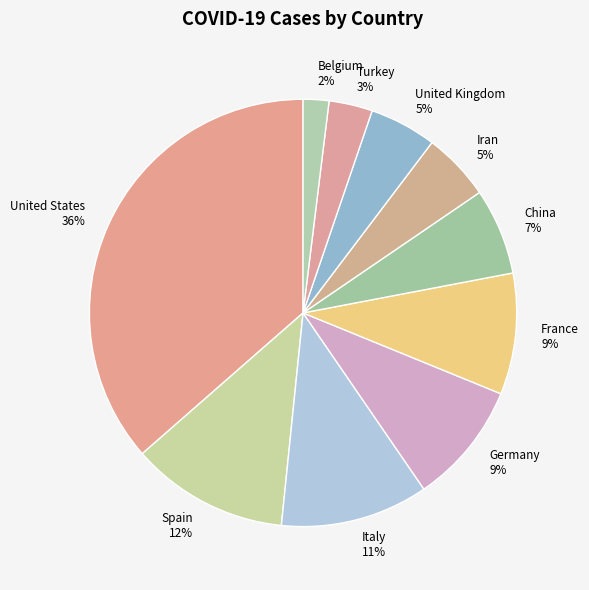

How many slices are in this pie chart?

10